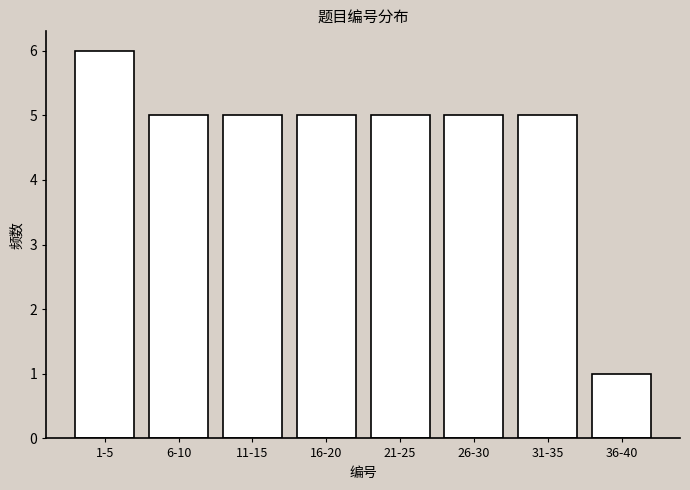

Reading left to right, list all the values displayed in this chart.

1-5=6	6-10=5	11-15=5	16-20=5	21-25=5	26-30=5	31-35=5	36-40=1